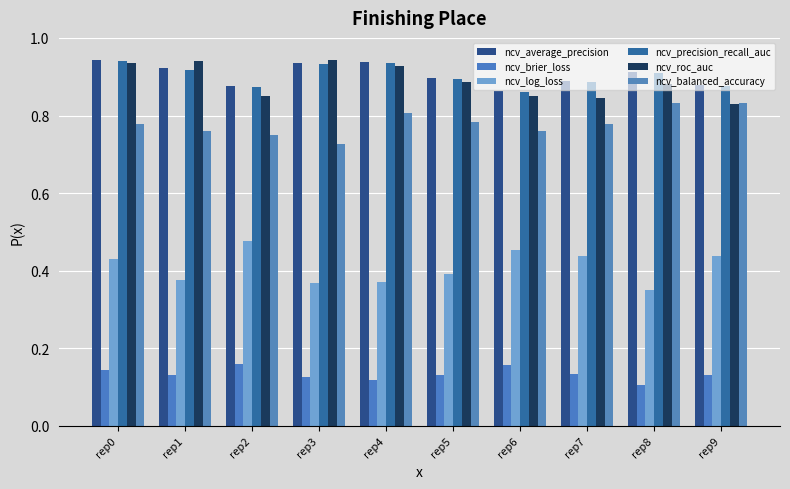

What are all the series names shown in the legend?

ncv_average_precision, ncv_brier_loss, ncv_log_loss, ncv_precision_recall_auc, ncv_roc_auc, ncv_balanced_accuracy